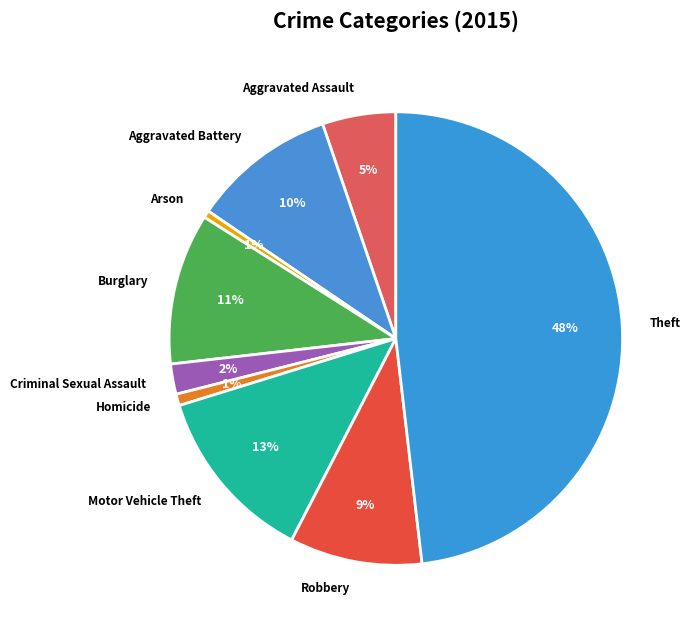

To the nearest percent, what is the average slice percentage?

11%